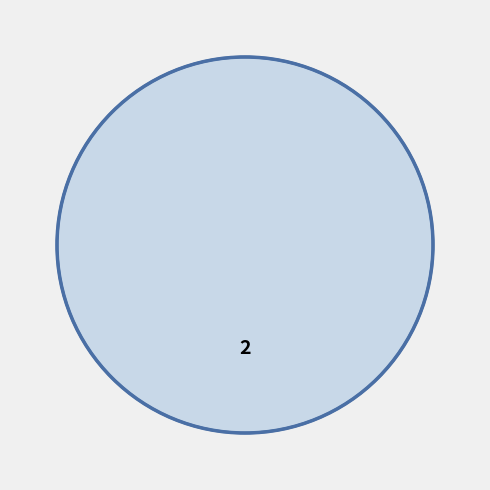

Is there a majority slice in this chart?

Yes